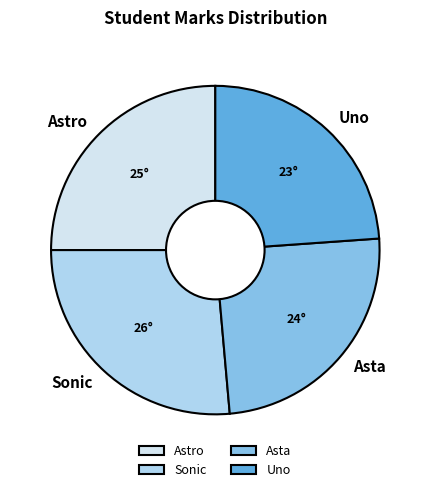

What is the largest slice in the pie chart?

Sonic